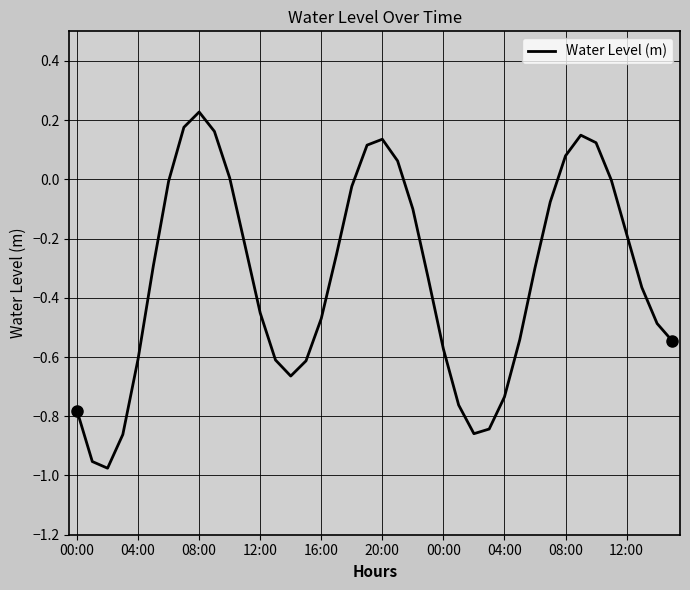

How many lines are shown in the chart?

1